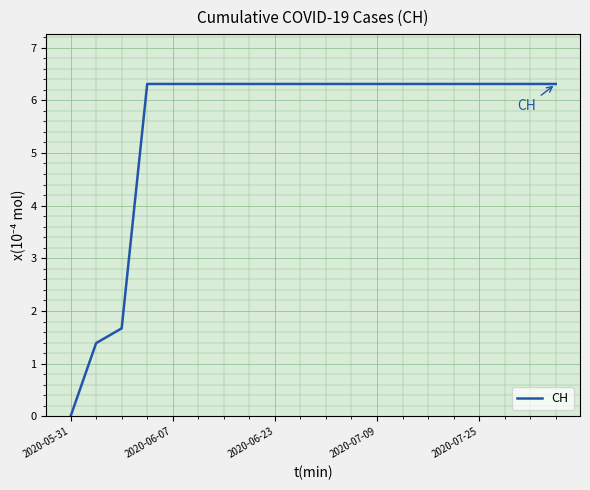

What is the maximum value shown in the chart?

6.3